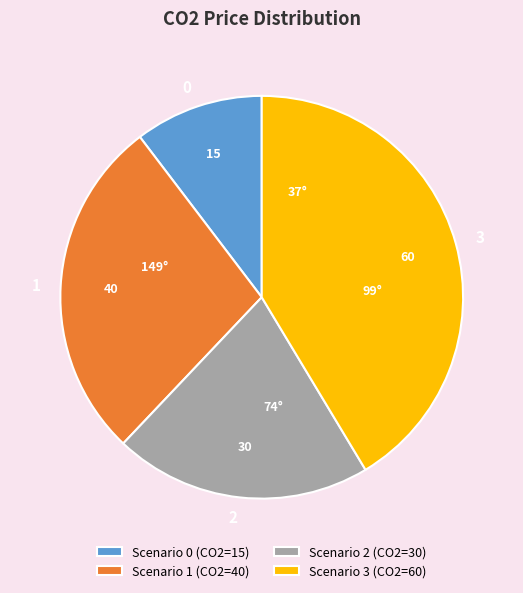

Is Scenario 1 (CO2=40) the majority of the pie?

No